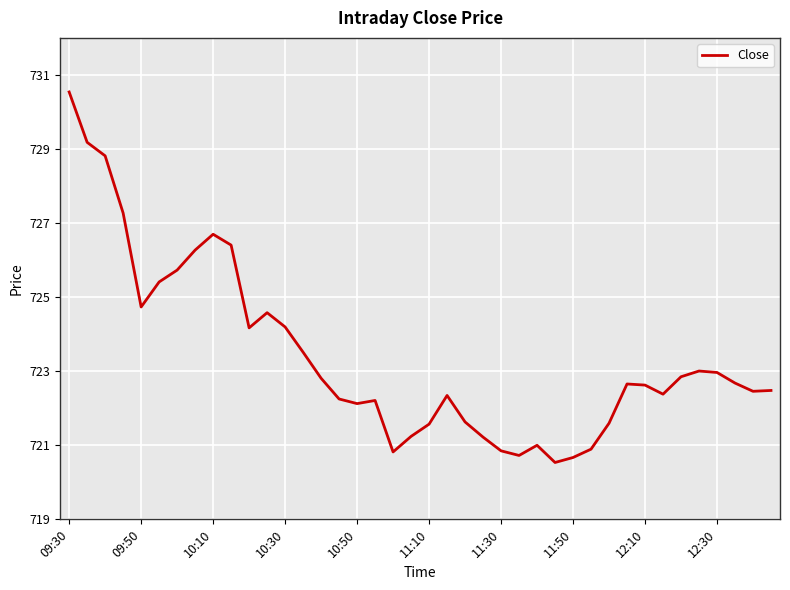

What is the maximum value shown in the chart?

730.5